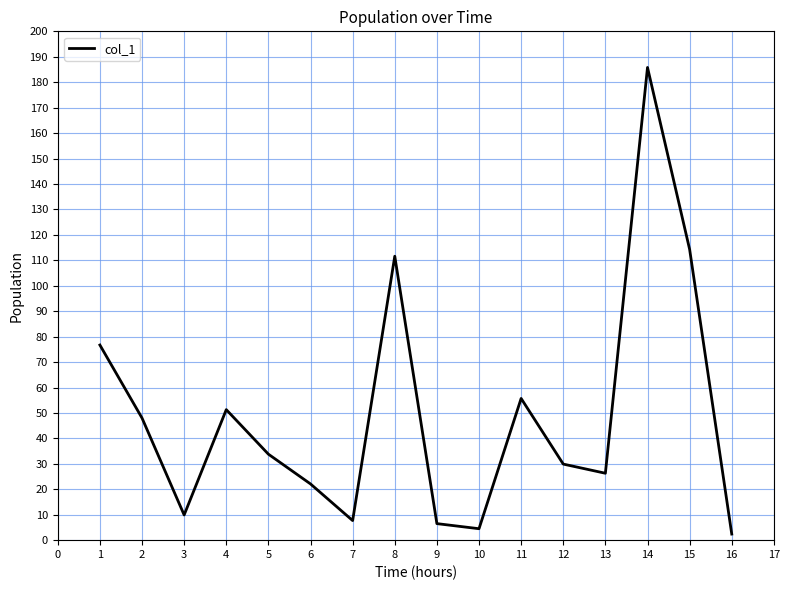

Which has a higher value, 12 or 5?

5